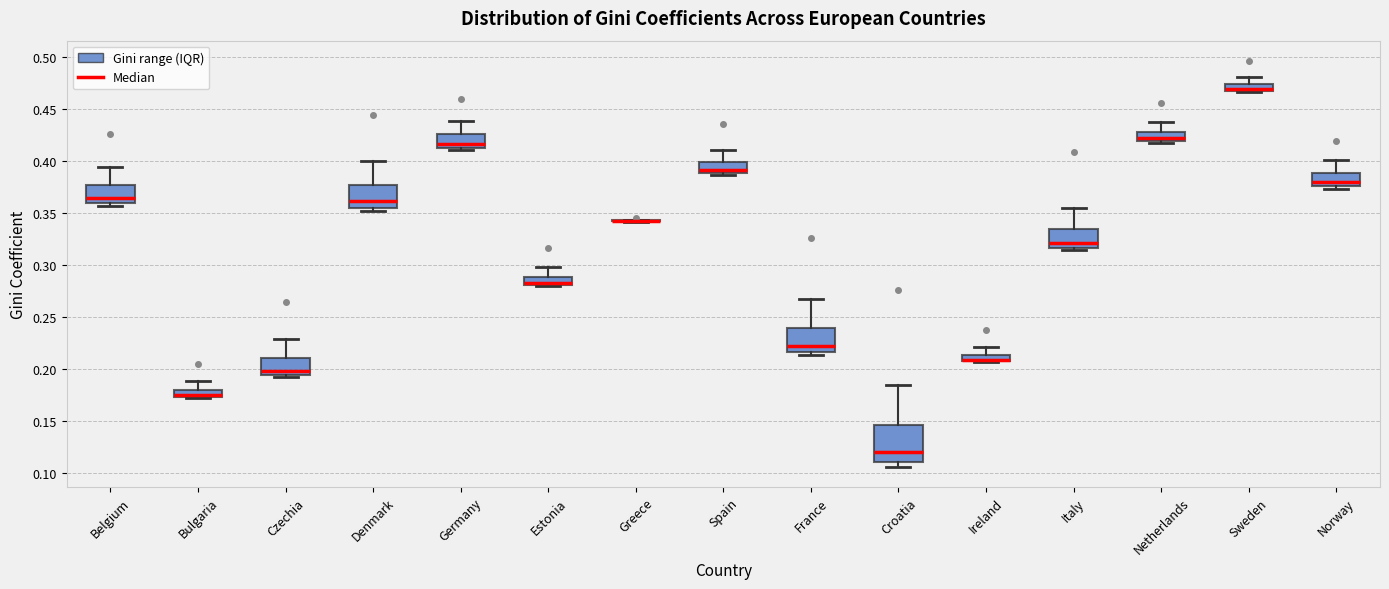

Which box is the tallest, from its lower edge to its upper edge?

Croatia